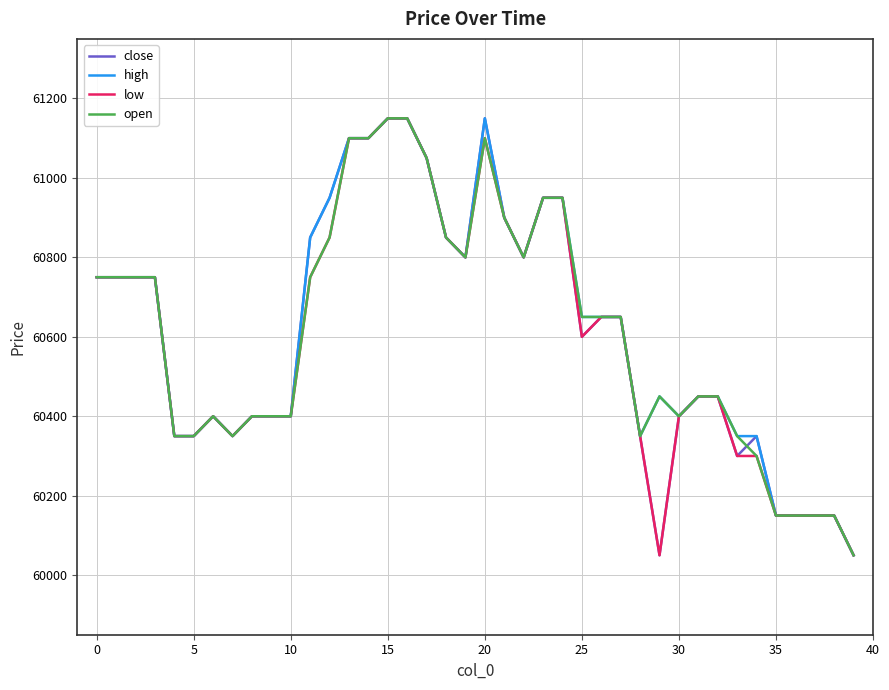

Does the chart have visible grid lines?

Yes